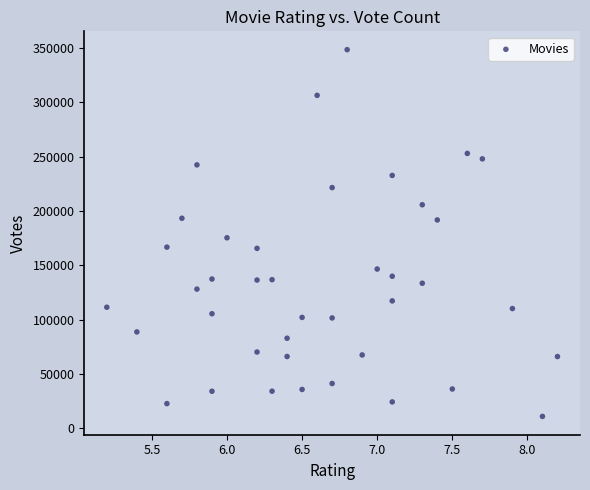

What is the range of Y values (max minus min)?

337459